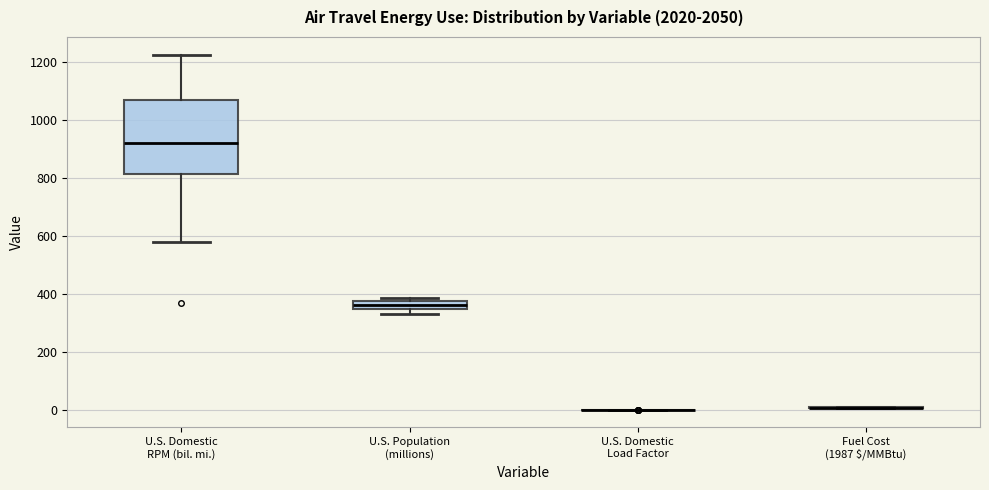

Where is the upper edge of the box for U.S. Domestic RPM (bil. mi.) on the y-axis? The values are not printed on the chart, so give them approximately, as read against the axis.

1060